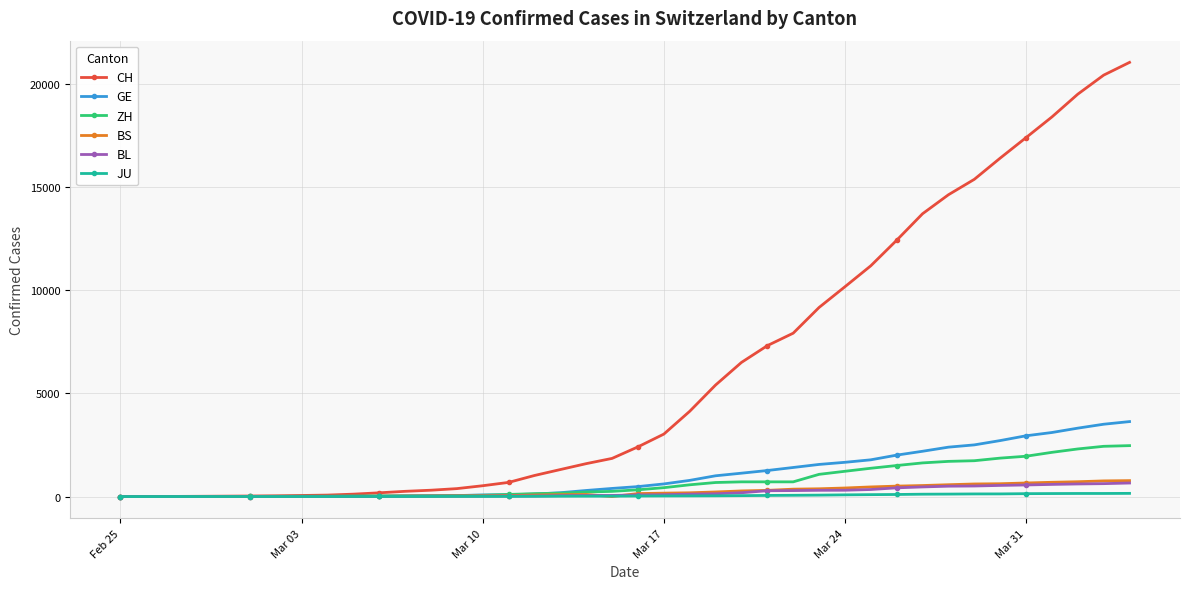

At how many categories does at least one series exceed 17693?

4